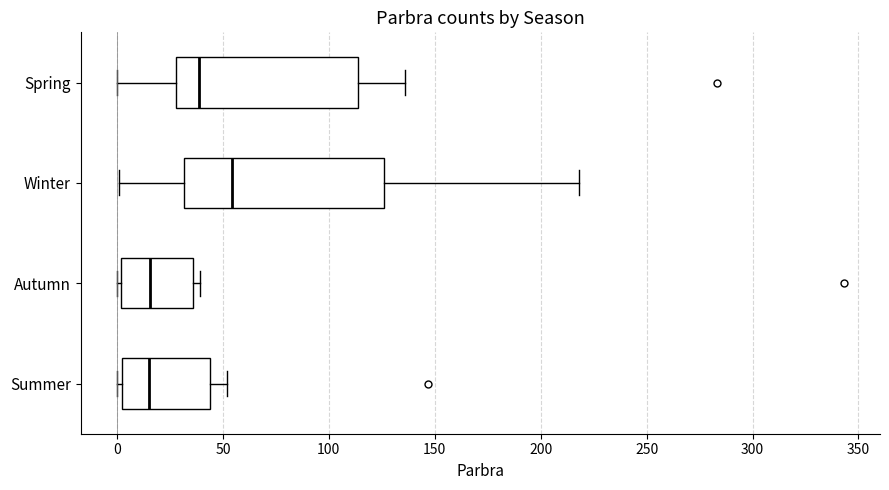

Where does the right whisker of the box for Summer end on the x-axis? The values are not printed on the chart, so give them approximately, as read against the axis.

50